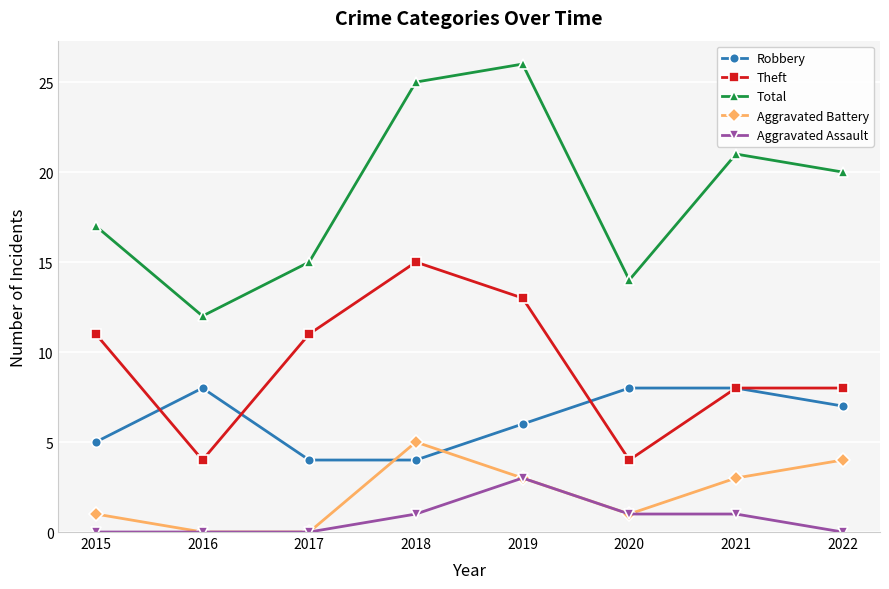

Reading right to left, transcribe all the data shown in this chart.

Robbery: 7	8	8	6	4	4	8	5
Theft: 8	8	4	13	15	11	4	11
Total: 20	21	14	26	25	15	12	17
Aggravated Battery: 4	3	1	3	5	0	0	1
Aggravated Assault: 0	1	1	3	1	0	0	0